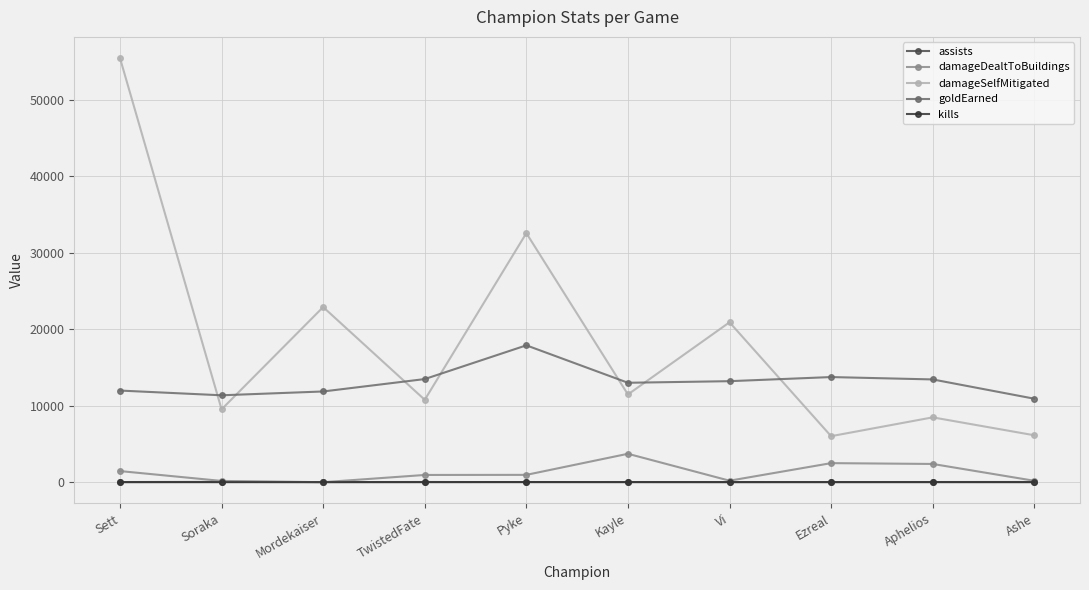

What is the total value across all series at Pyke?

51421